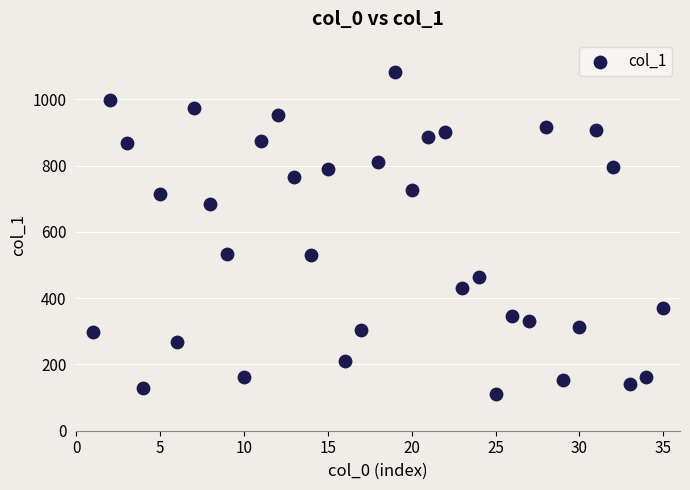

What is the range of Y values (max minus min)?

972